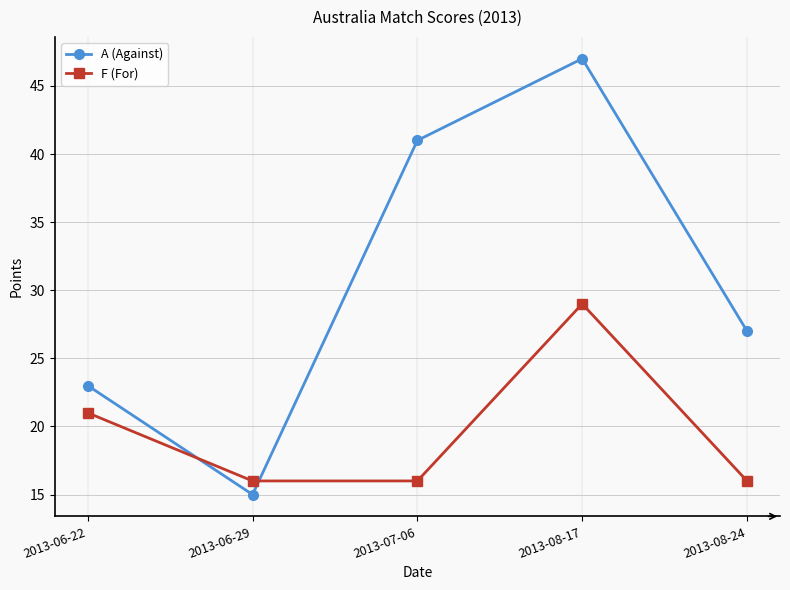

What is the label of the 4th point from the right?

2013-06-29